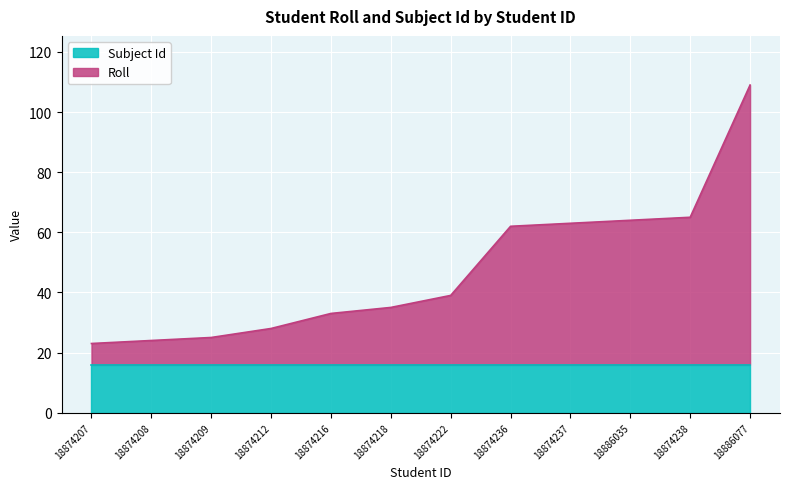

Does the chart display data point markers on the line(s)?

No